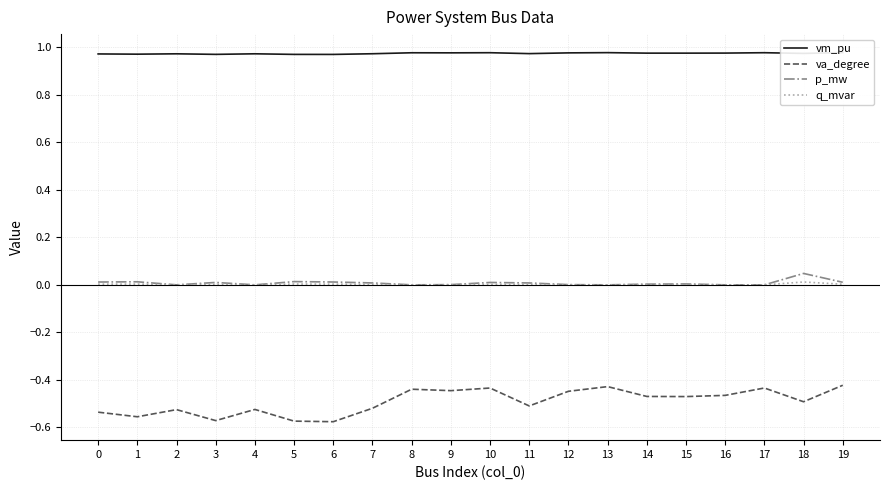

Which series has the largest total across all categories?

vm_pu